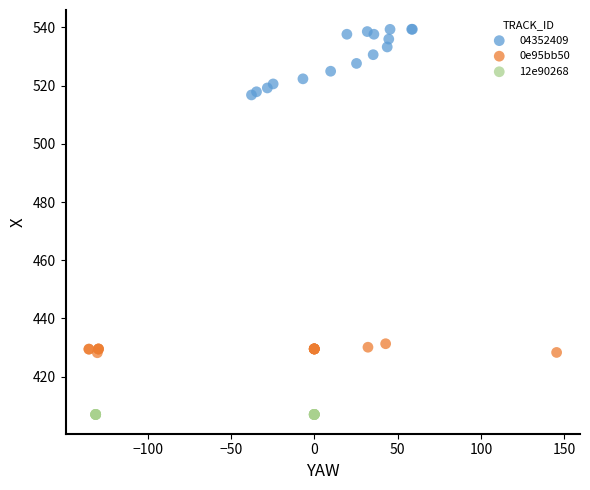

Which series reaches the minimum Y coordinate?

12e90268